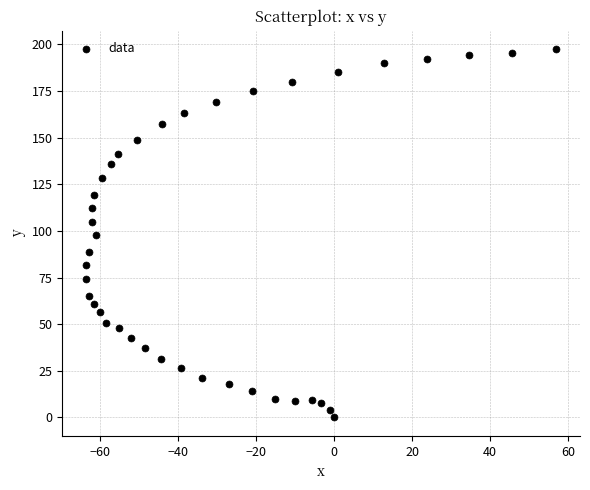

What is the range of Y values (max minus min)?

197.5